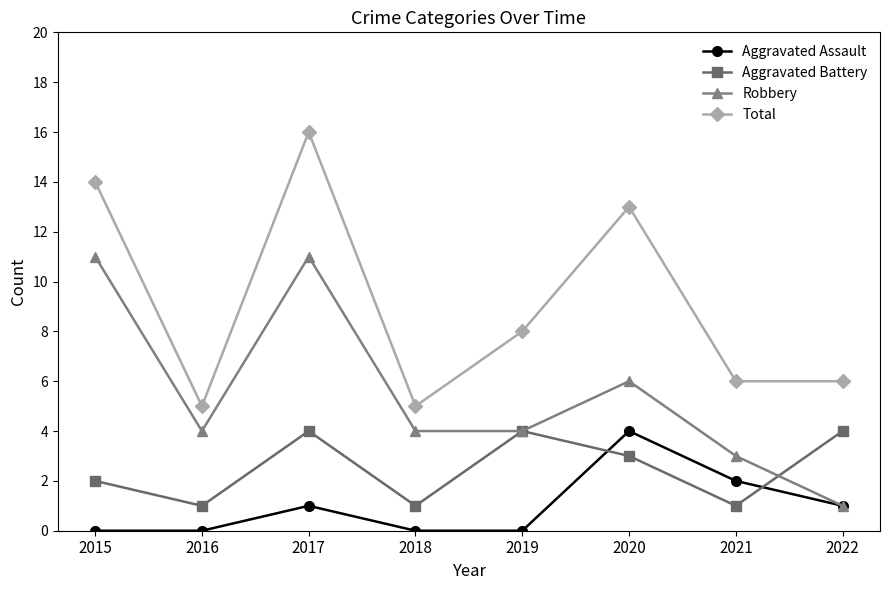

Reading right to left, list all the values displayed in this chart.

Aggravated Assault: 1	2	4	0	0	1	0	0
Aggravated Battery: 4	1	3	4	1	4	1	2
Robbery: 1	3	6	4	4	11	4	11
Total: 6	6	13	8	5	16	5	14